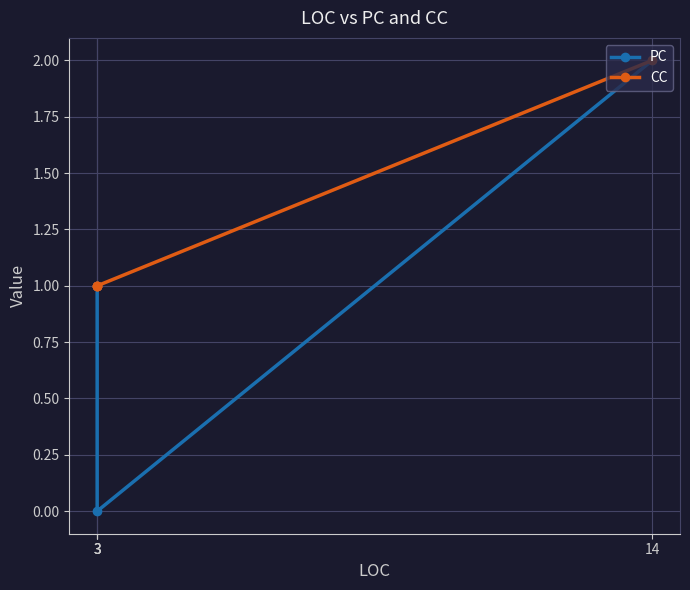

Which series has the largest range (max minus min)?

PC